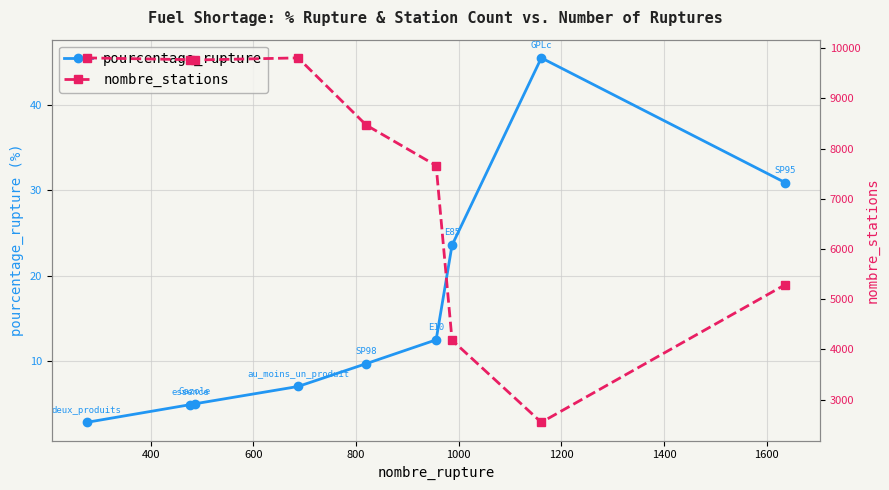

True or false: pourcentage_rupture has more than 2 points higher than both neighbors.

False